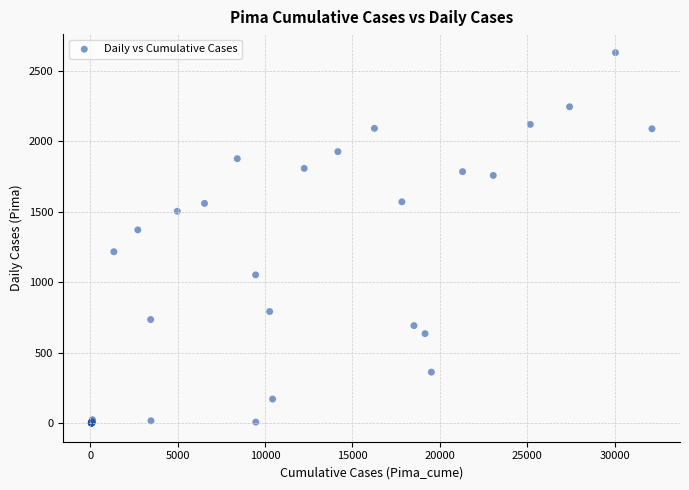

What Y value in the scatter plot is closest to 1314?

1371